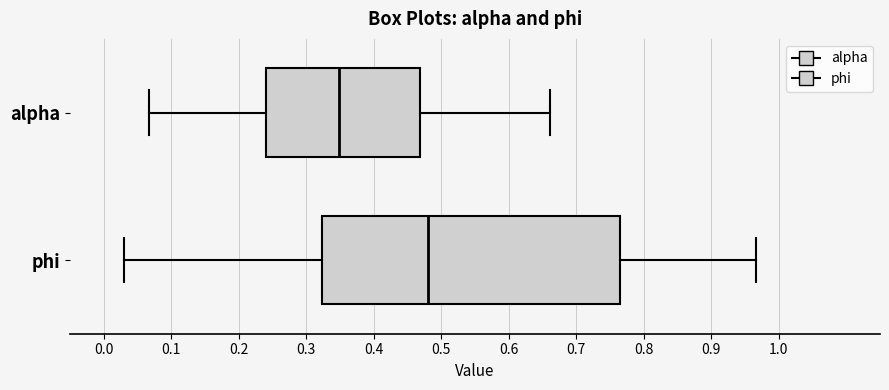

Reading bottom to top, transcribe this box plot: for each box, give where its median line is, the range the box spans, and where its two whiskers end, as read against the x-axis. The values are not printed on the chart, so give them approximately, as read against the axis.

phi: median 0.48, box 0.32 to 0.77, whiskers 0.03 to 0.97
alpha: median 0.35, box 0.24 to 0.47, whiskers 0.07 to 0.66